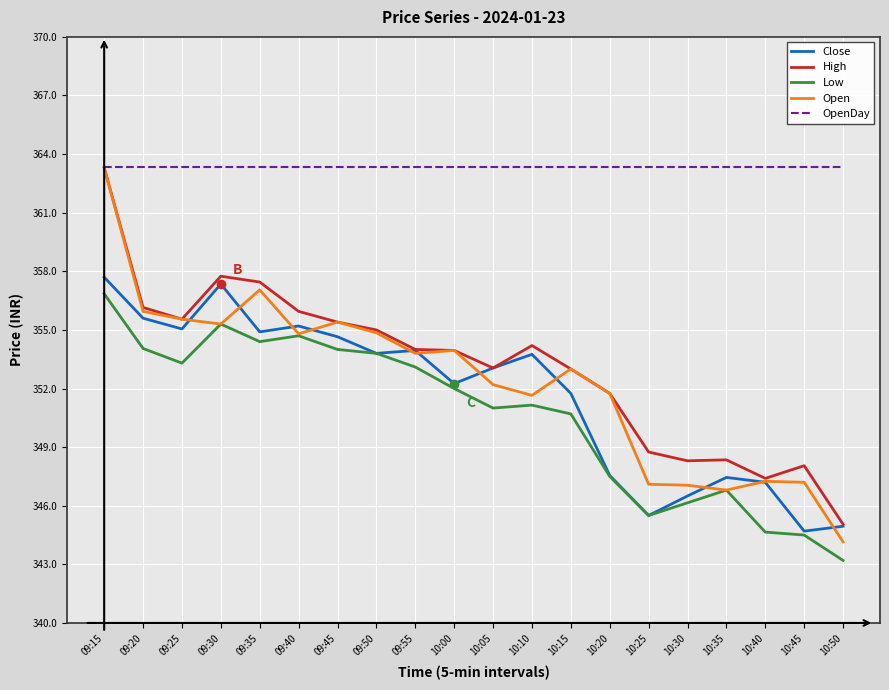

Between 09:50 and 10:20, which series saw the biggest shift?

Low